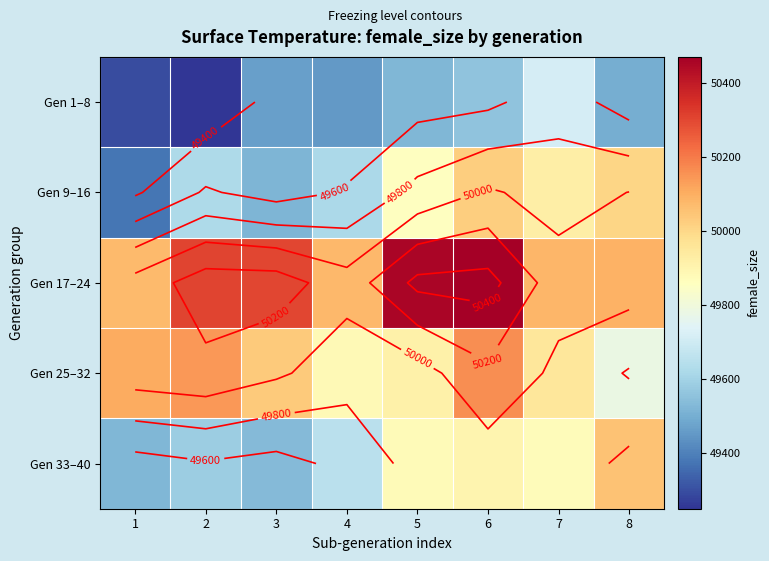

How many series are shown in this chart?

5